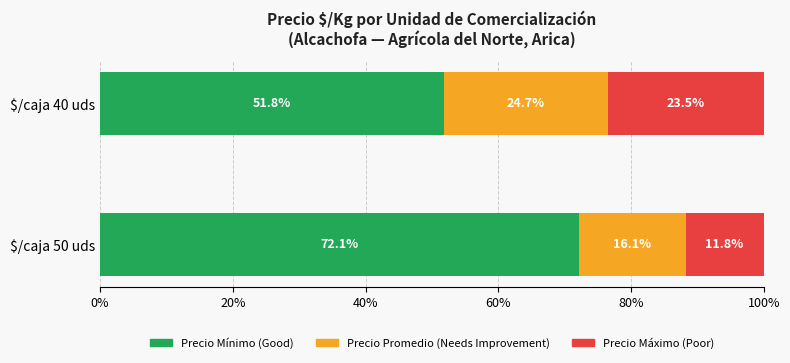

What is the total value across all series at $/caja 40 uds?

100.0